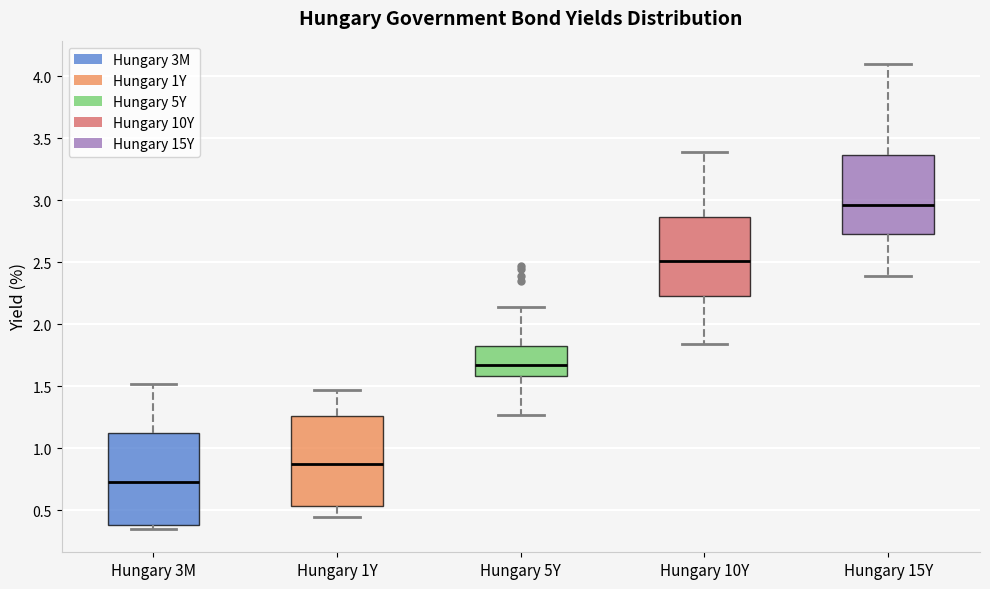

Reading left to right, transcribe this box plot: for each box, give where its median line is, the range the box spans, and where its two whiskers end, as read against the y-axis. The values are not printed on the chart, so give them approximately, as read against the axis.

Hungary 3M: median 0.75, box 0.40 to 1.15, whiskers 0.35 to 1.50
Hungary 1Y: median 0.90, box 0.55 to 1.25, whiskers 0.45 to 1.45
Hungary 5Y: median 1.70, box 1.60 to 1.85, whiskers 1.25 to 2.15
Hungary 10Y: median 2.50, box 2.25 to 2.85, whiskers 1.85 to 3.40
Hungary 15Y: median 2.95, box 2.75 to 3.35, whiskers 2.40 to 4.10